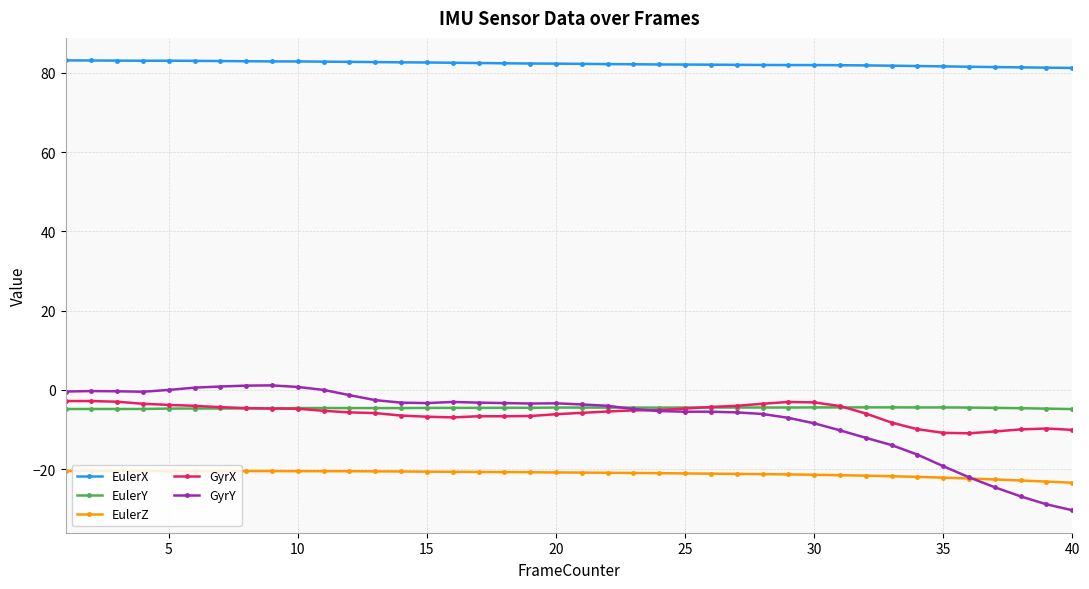

True or false: GyrY has more than 2 interior local peaks.

True